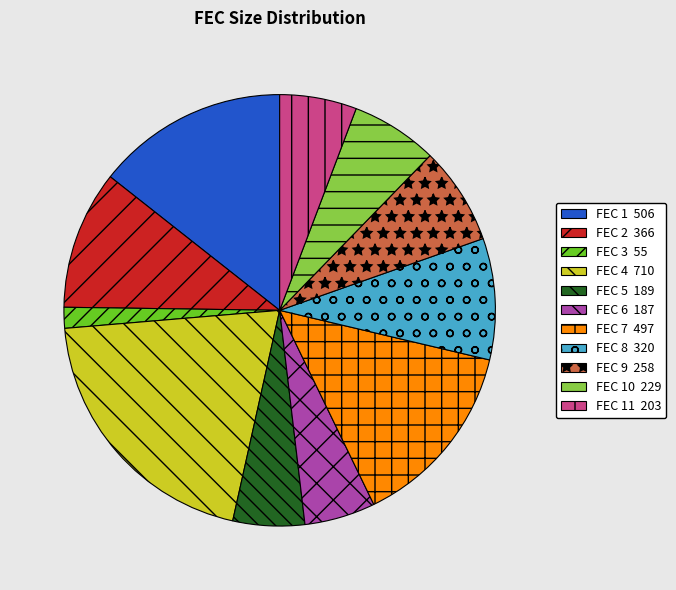

How many segments does this pie chart have?

11